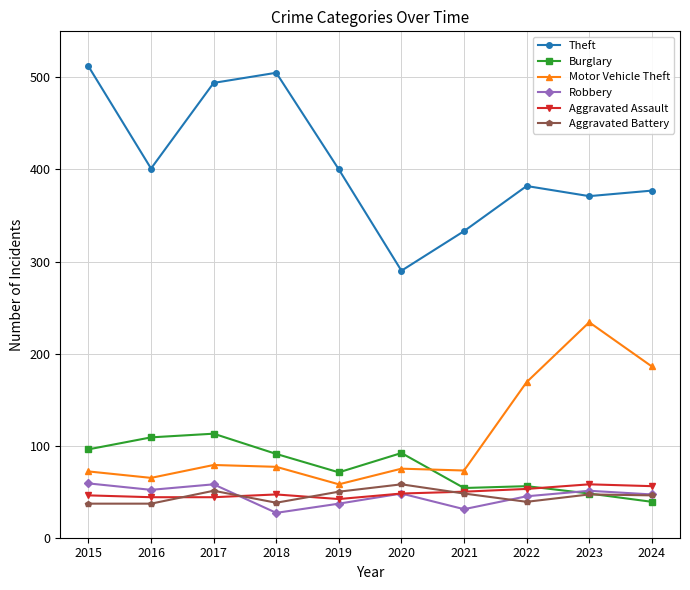

True or false: Aggravated Battery and Theft cross at least once.

False